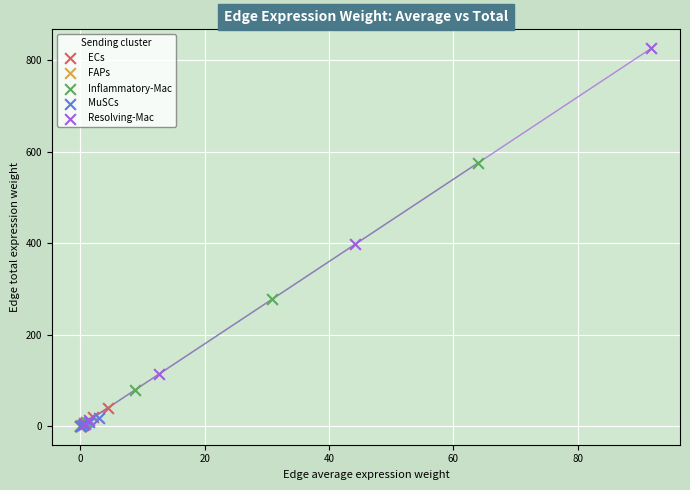

What are all the series names shown in the legend?

ECs, FAPs, Inflammatory-Mac, MuSCs, Resolving-Mac